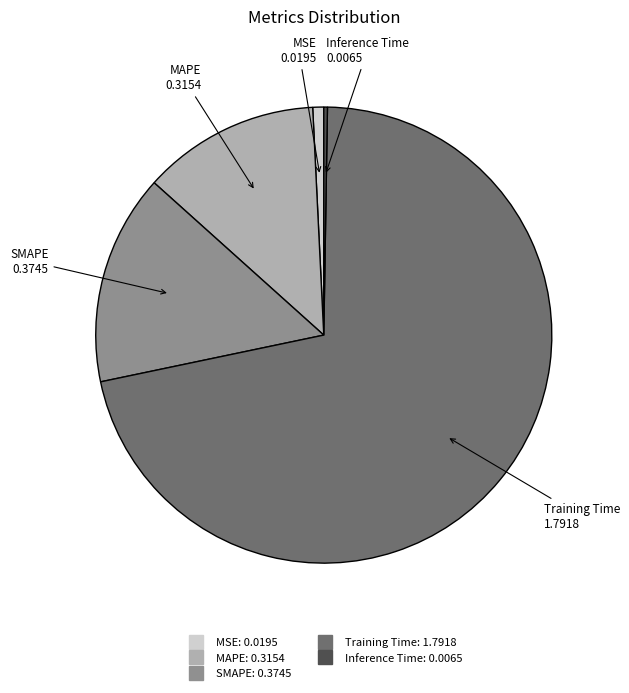

Is it true that SMAPE is 30% of the pie?

False